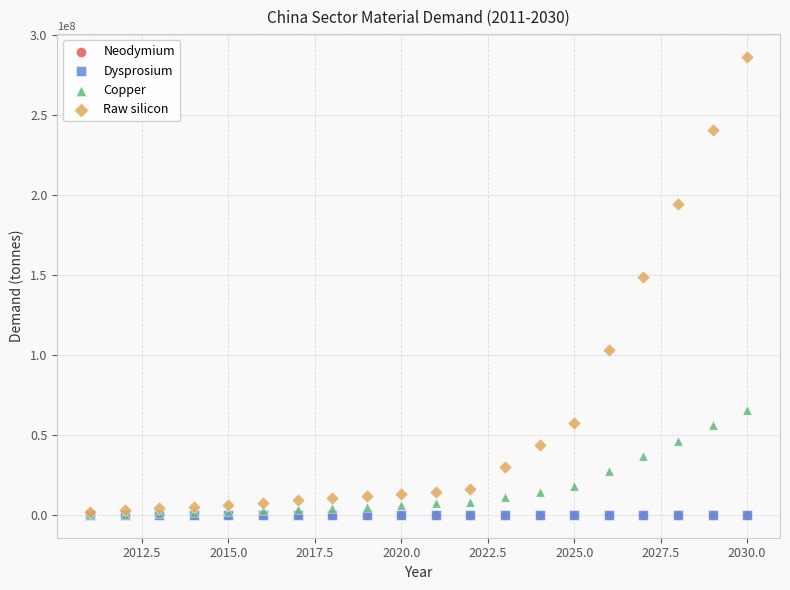

Which series has the largest Y range (max minus min)?

Raw silicon